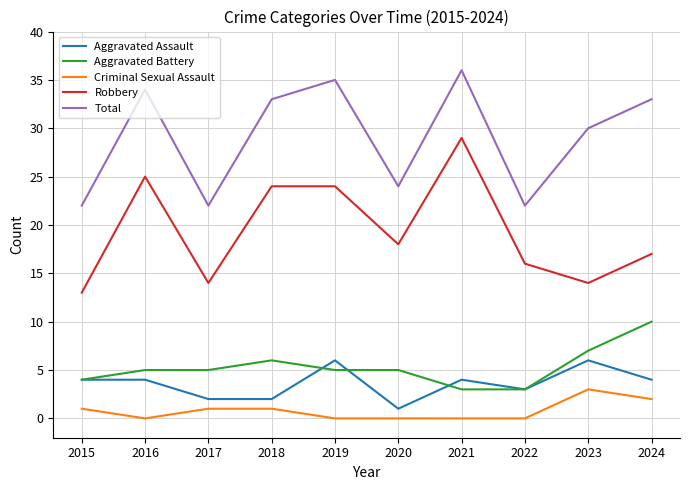

Where is Aggravated Assault nearest to the value 3?

2022